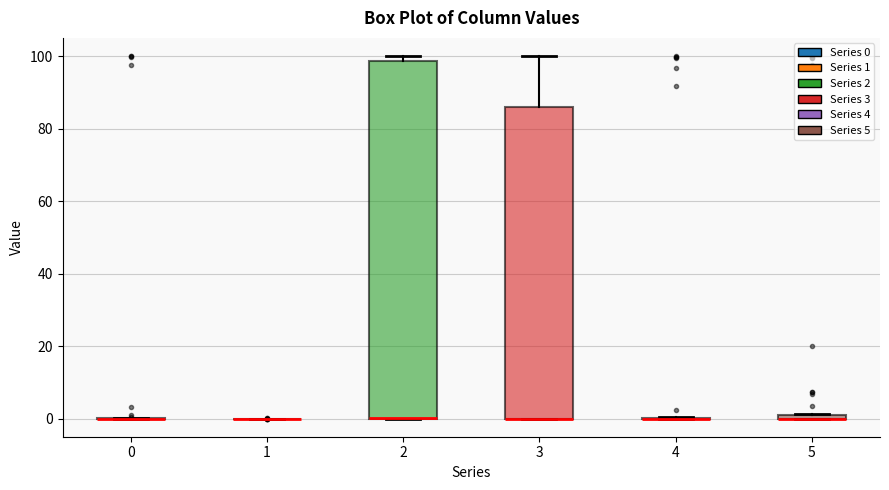

Where is the upper edge of the box at x = 5 on the y-axis? The values are not printed on the chart, so give them approximately, as read against the axis.

2